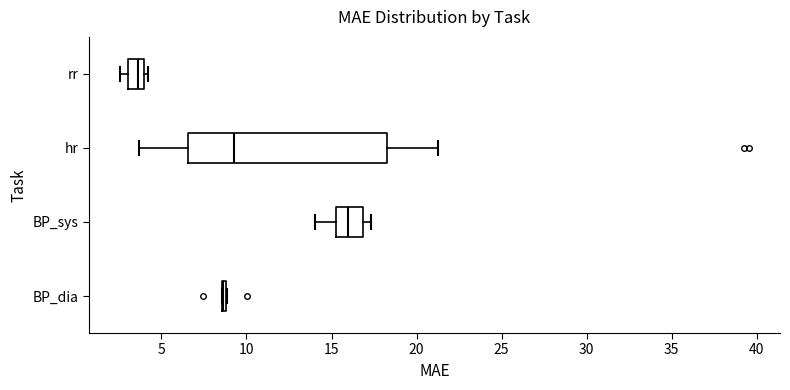

Reading bottom to top, read every box against the x-axis: the position of its median line, the range the box covers, and the ends of its whiskers. The values are not printed on the chart, so give them approximately, as read against the axis.

BP_dia: box collapsed to a line at 8.5, whiskers 8.5 to 9.0
BP_sys: median 16.0, box 15.5 to 17.0, whiskers 14.0 to 17.5
hr: median 9.5, box 6.5 to 18.0, whiskers 3.5 to 21.5
rr: median 3.5, box 3.0 to 4.0, whiskers 2.5 to 4.0 (just right of the box's right edge)